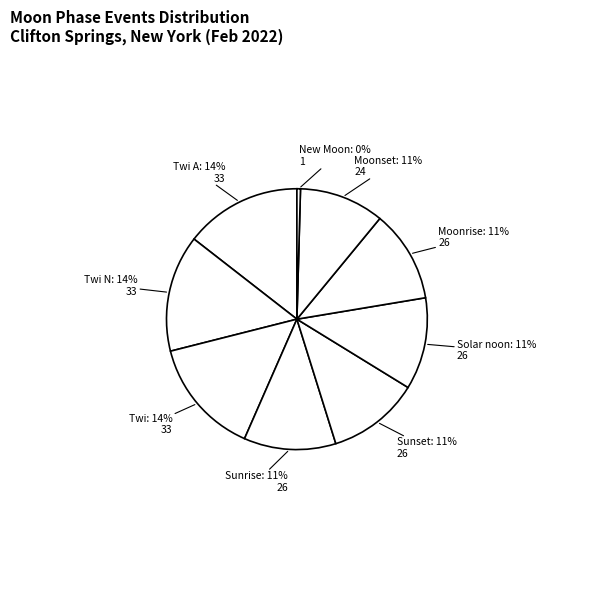

How many segments does this pie chart have?

9